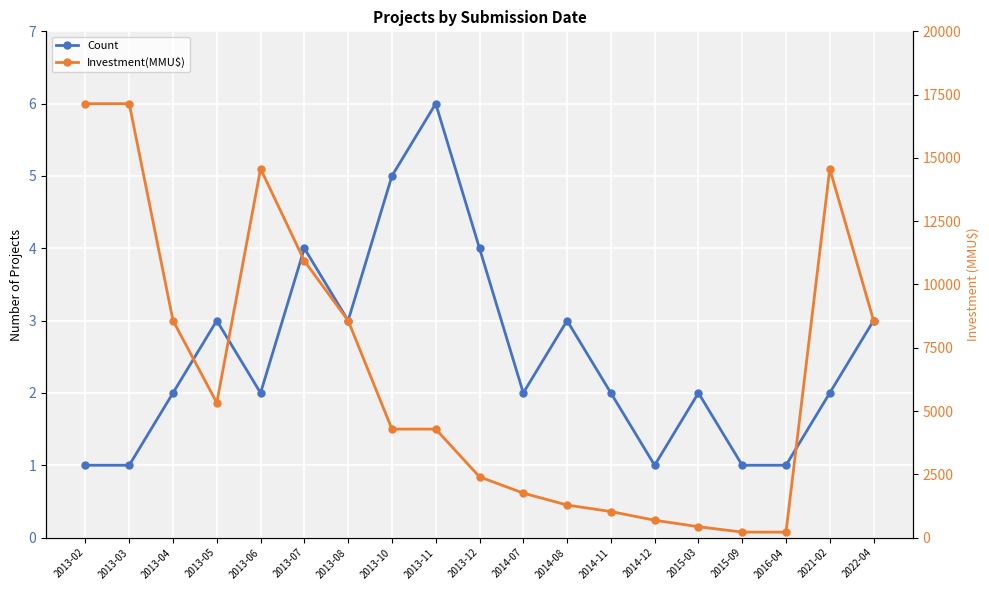

The value of Investment(MMU$) at 2015-09 is 0.1. True or false?

True